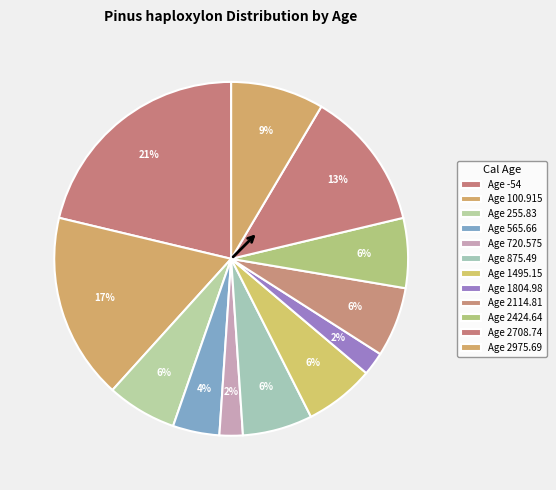

To the nearest percent, what is the average slice percentage?

8%